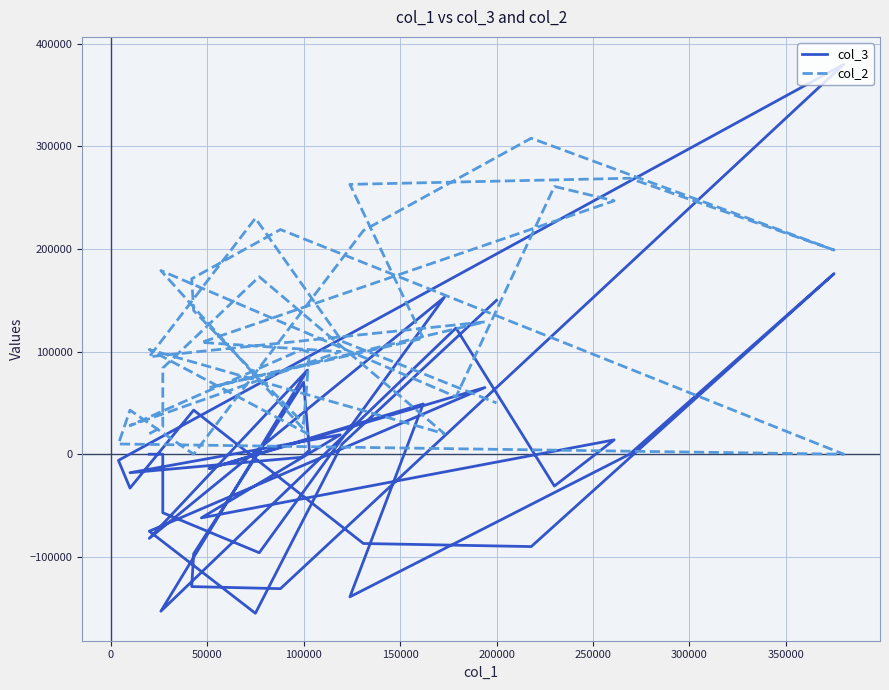

What is the average value of the col_2 series?

111200